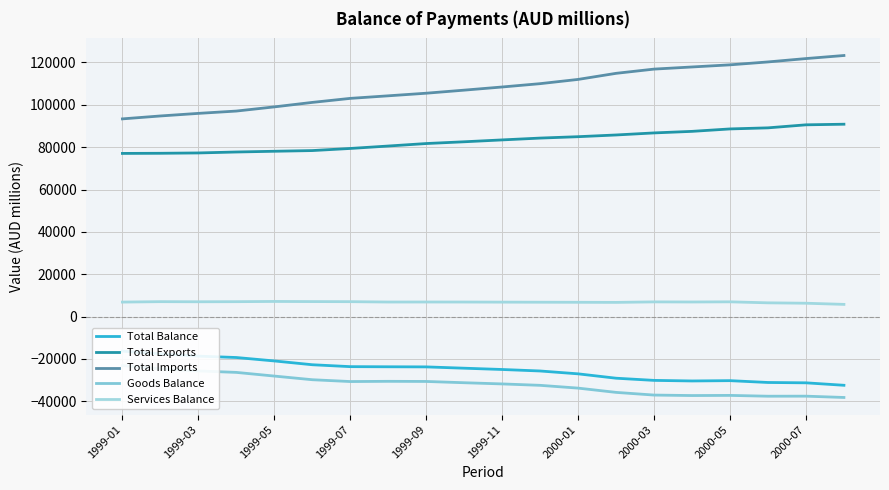

How many values in the Goods Balance series are below -31243?

10